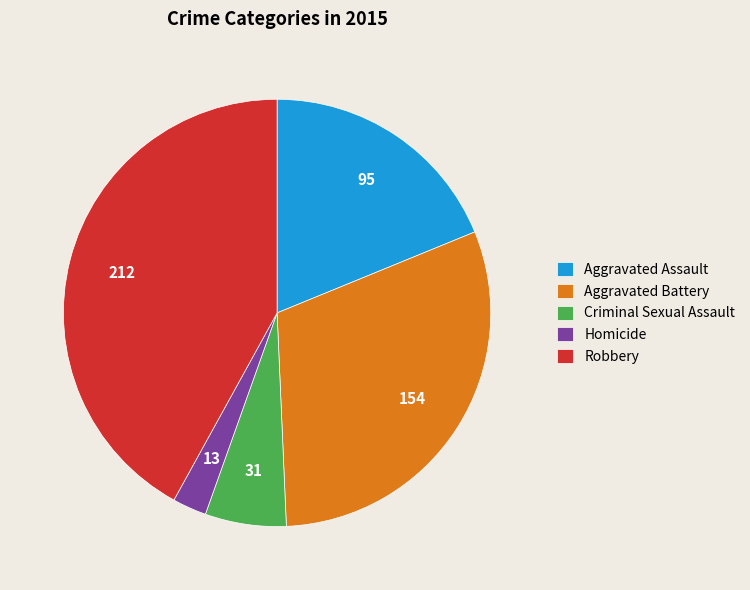

Which has a higher value, Aggravated Battery or Aggravated Assault?

Aggravated Battery